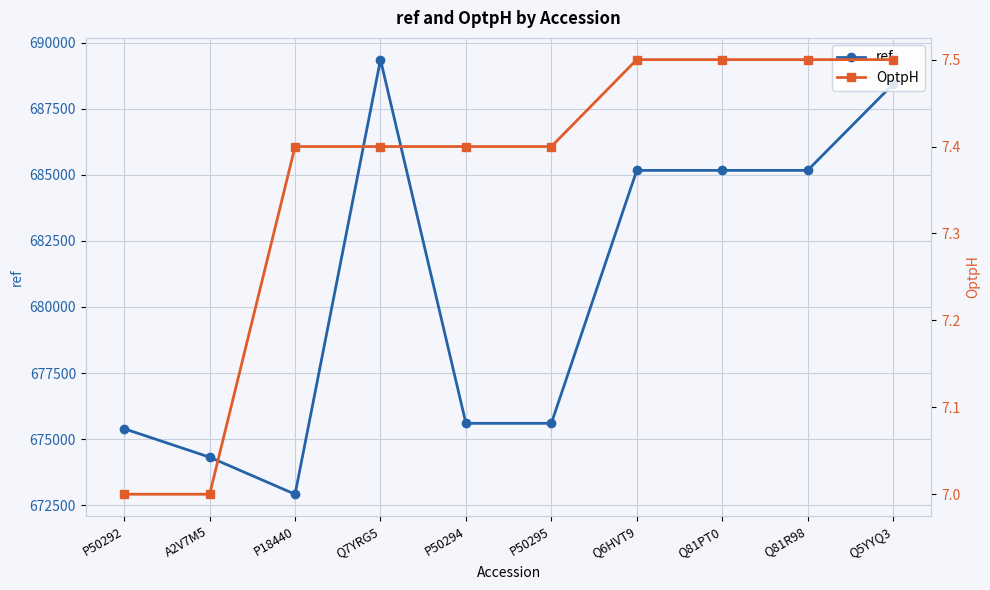

True or false: ref and OptpH cross at least once.

False